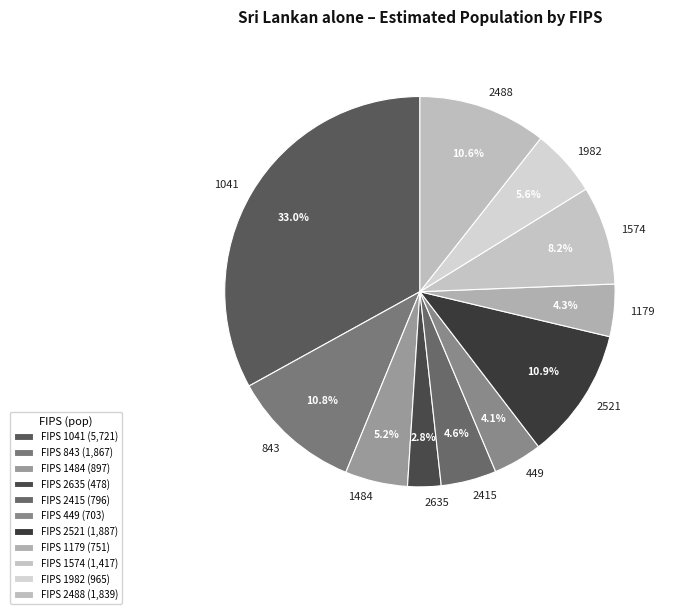

To the nearest percent, what portion does 1574 represent?

8%